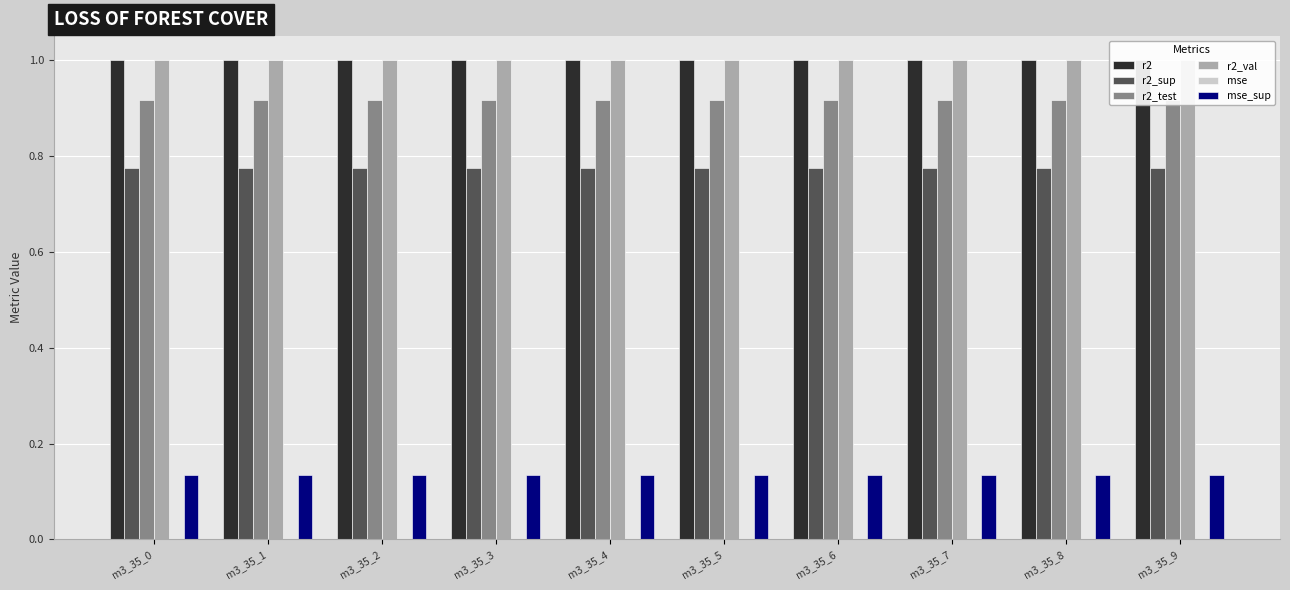

What are all the series names shown in the legend?

r2, r2_sup, r2_test, r2_val, mse, mse_sup